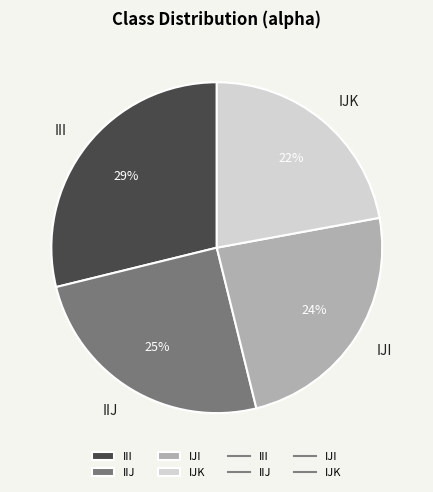

To the nearest percent, what is the combined percentage of IJI and IIJ?

49%